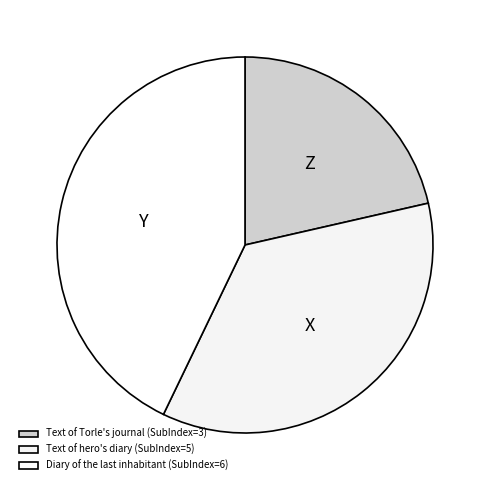

To the nearest percent, what percentage of the pie is Text of hero's diary?

36%